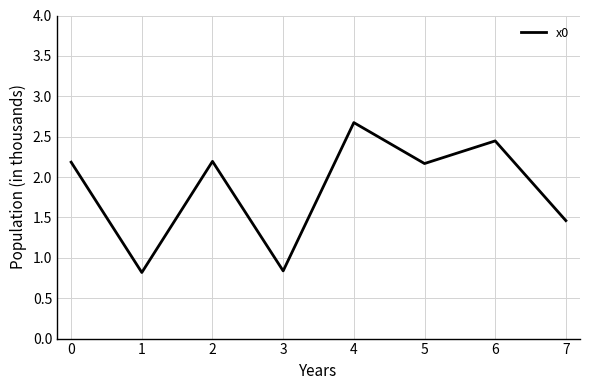

What is the difference between the maximum and second lowest values?

1.8